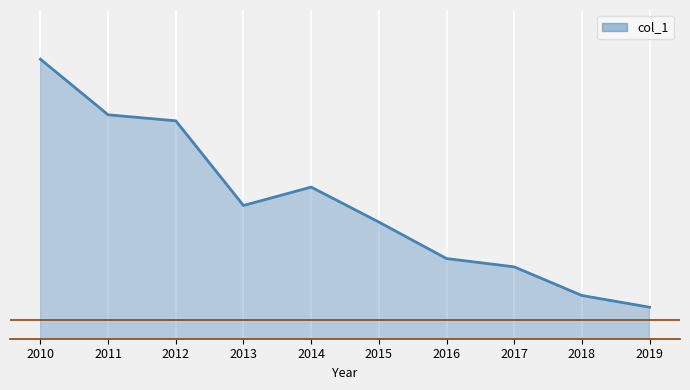

Does the chart have visible grid lines?

Yes